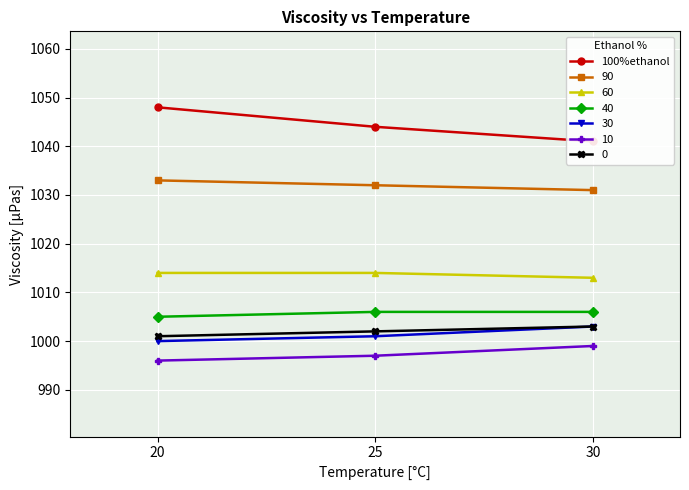

True or false: the data shows 1048 at 20.

True